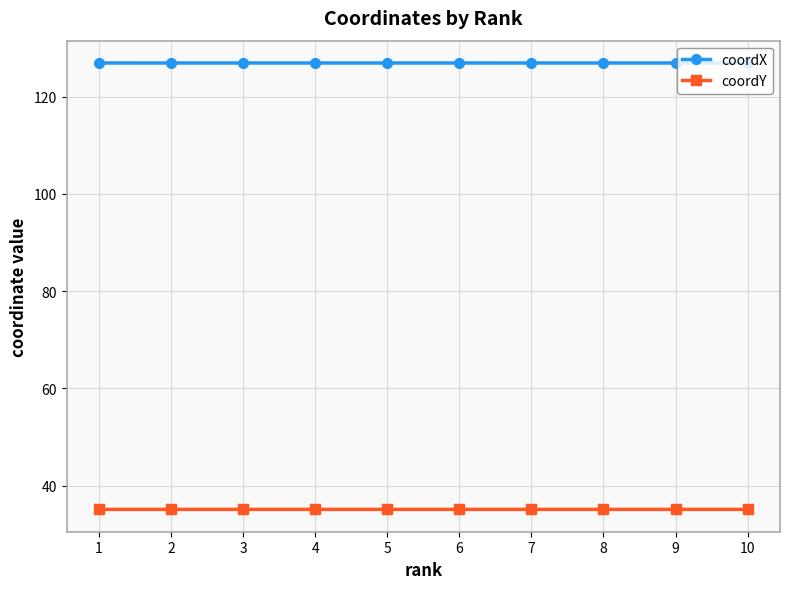

What is the difference between the highest and lowest values at 8?

91.8